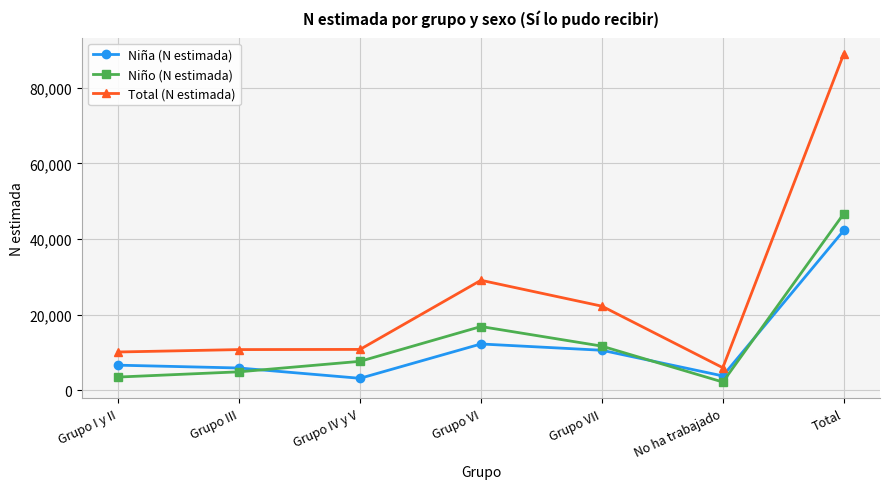

How many data points does each series have?

7